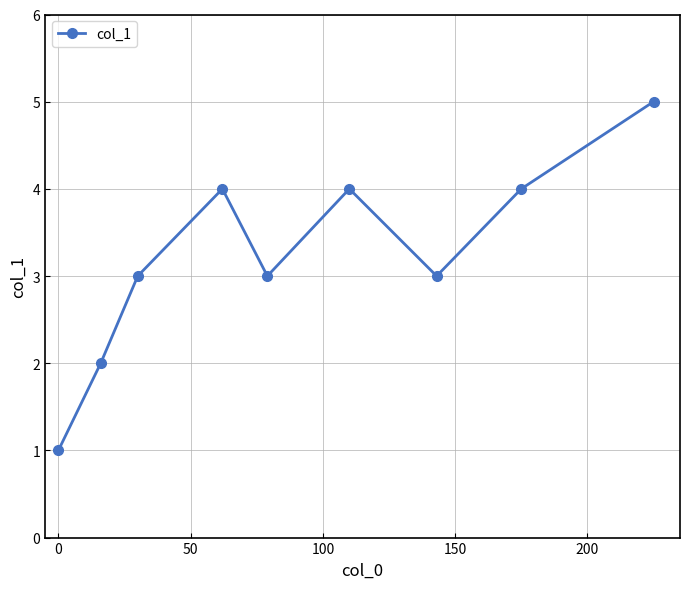

What is the minimum value shown in the chart?

1